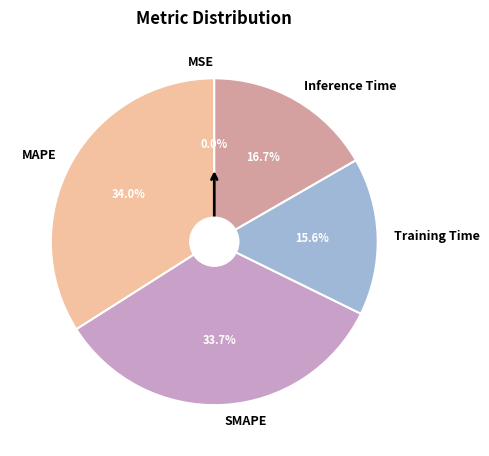

Combined, do SMAPE and Inference Time account for over 50%?

Yes